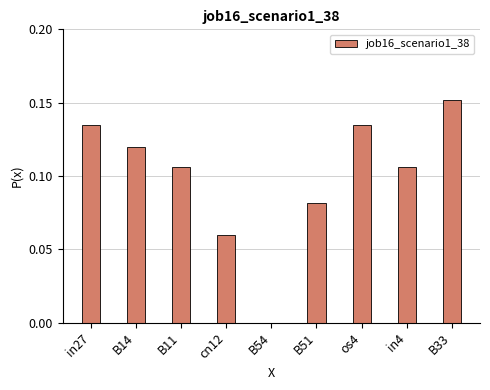

Where is the data nearest to the value 0?

B54